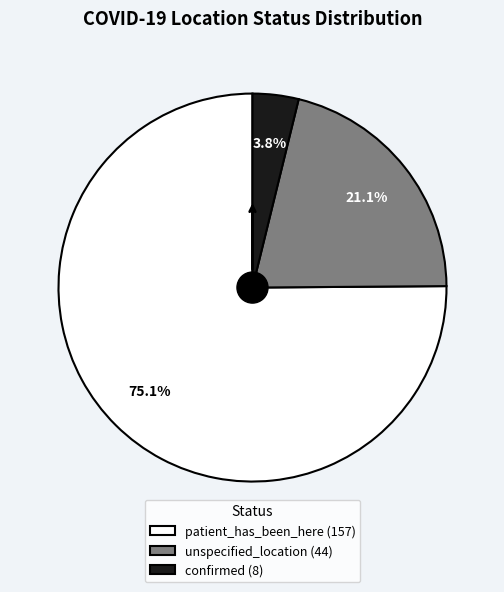

Count the number of slices in the pie.

3